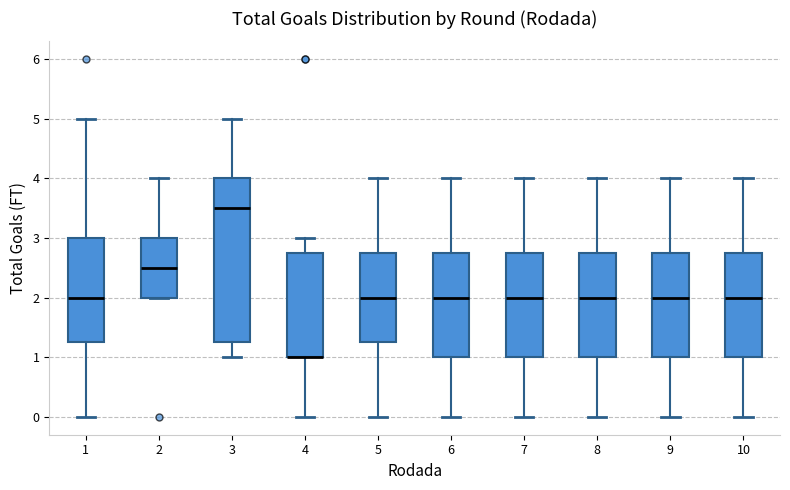

Reading left to right, transcribe this box plot: for each box, give where its median line is, the range the box spans, and where its two whiskers end, as read against the y-axis. The values are not printed on the chart, so give them approximately, as read against the axis.

1: median 2.0, box 1.3 to 3.0, whiskers 0.0 to 5.0
2: median 2.5, box 2.0 to 3.0, whiskers 2.0 to 4.0
3: median 3.5, box 1.3 to 4.0, whiskers 1.0 to 5.0
4: median 1.0 (drawn on the box's lower edge), box 1.0 to 2.8, whiskers 0.0 to 3.0
5: median 2.0, box 1.3 to 2.8, whiskers 0.0 to 4.0
6: median 2.0, box 1.0 to 2.8, whiskers 0.0 to 4.0
7: median 2.0, box 1.0 to 2.8, whiskers 0.0 to 4.0
8: median 2.0, box 1.0 to 2.8, whiskers 0.0 to 4.0
9: median 2.0, box 1.0 to 2.8, whiskers 0.0 to 4.0
10: median 2.0, box 1.0 to 2.8, whiskers 0.0 to 4.0